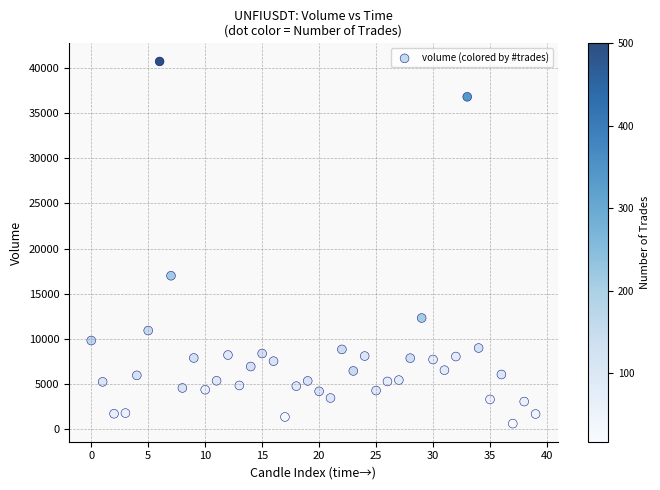

What Y value in the scatter plot is closest to 20664?

16978.1